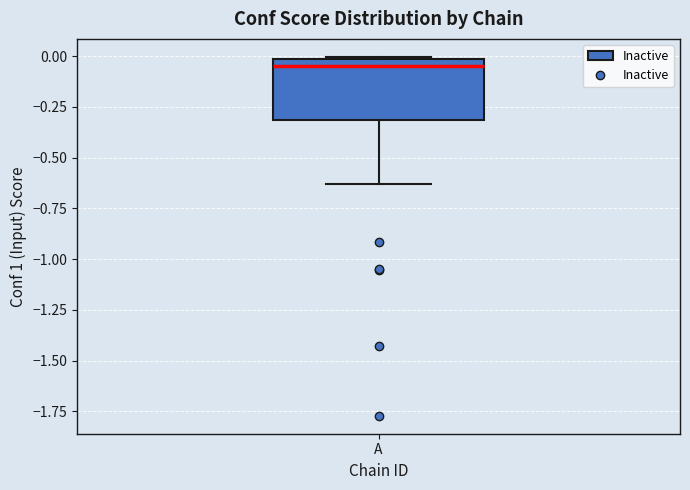

Read this box plot against the y-axis: the position of the median line, the range covered by the box, and the ends of both whiskers. The values are not printed on the chart, so give them approximately, as read against the axis.

median -0.05, box -0.30 to 0.00, whiskers -0.65 to 0.00